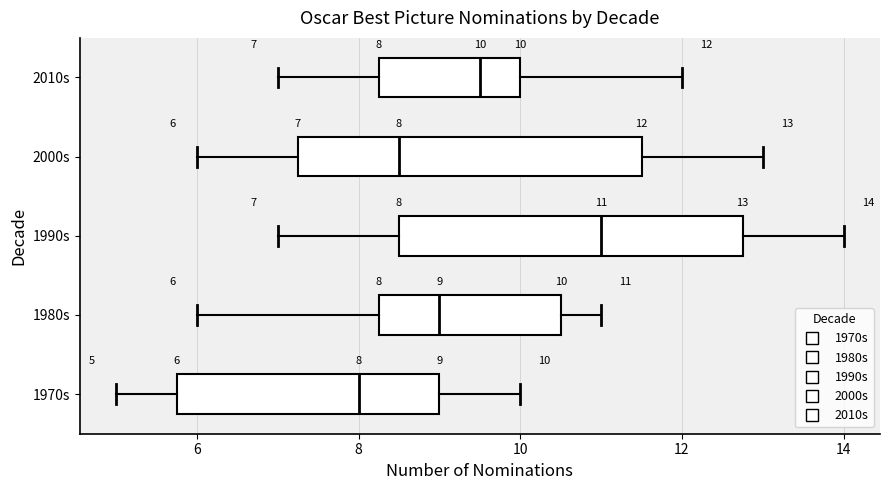

Which box has the furthest to the right median line?

1990s